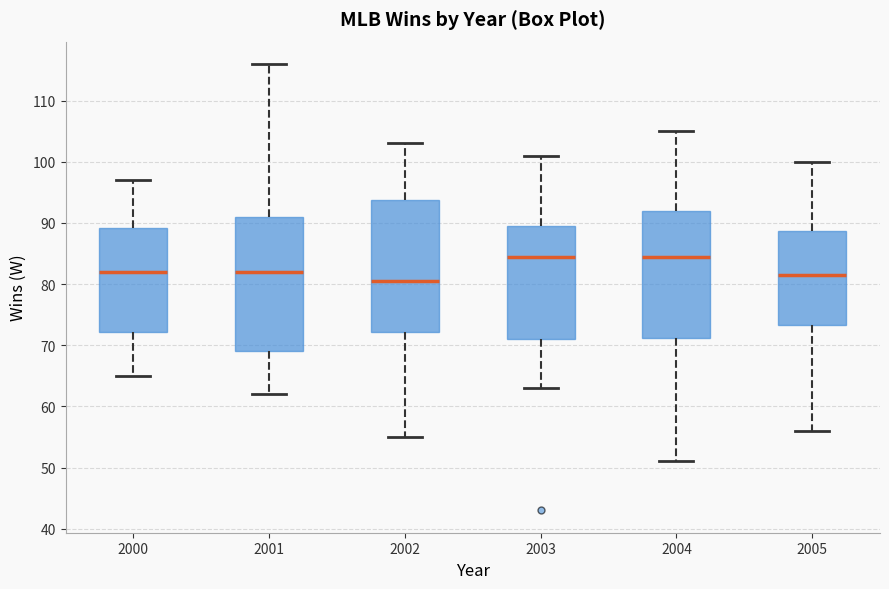

Reading left to right, read every box against the y-axis: the position of its median line, the range the box covers, and the ends of its whiskers. The values are not printed on the chart, so give them approximately, as read against the axis.

2000: median 82, box 72 to 89, whiskers 65 to 97
2001: median 82, box 69 to 91, whiskers 62 to 116
2002: median 81, box 72 to 94, whiskers 55 to 103
2003: median 85, box 71 to 90, whiskers 63 to 101
2004: median 85, box 71 to 92, whiskers 51 to 105
2005: median 82, box 73 to 89, whiskers 56 to 100